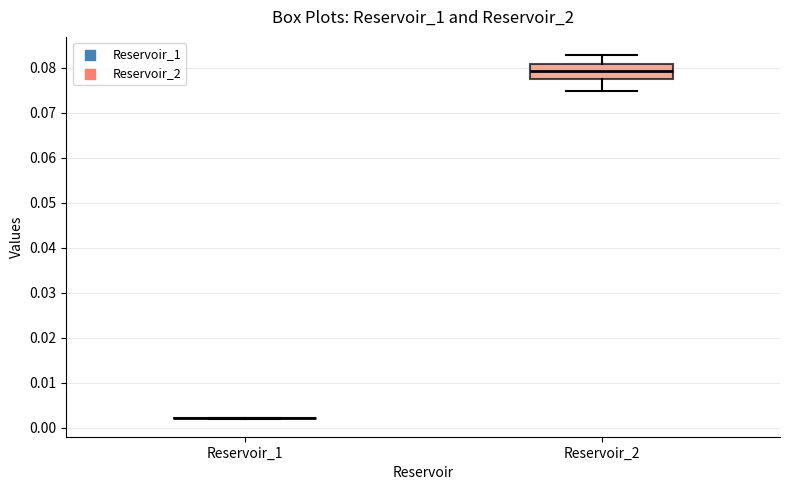

Which box is the tallest, from its lower edge to its upper edge?

Reservoir_2